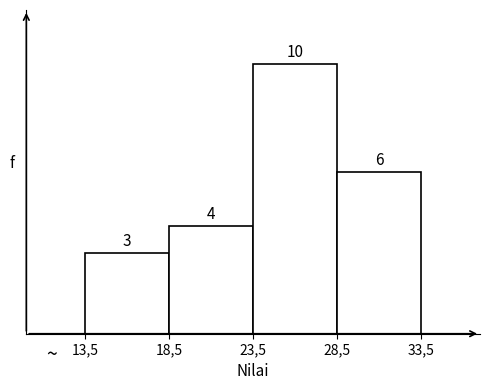

Reading right to left, what are all the values shown in this chart?

28,5=6	23,5=10	18,5=4	13,5=3